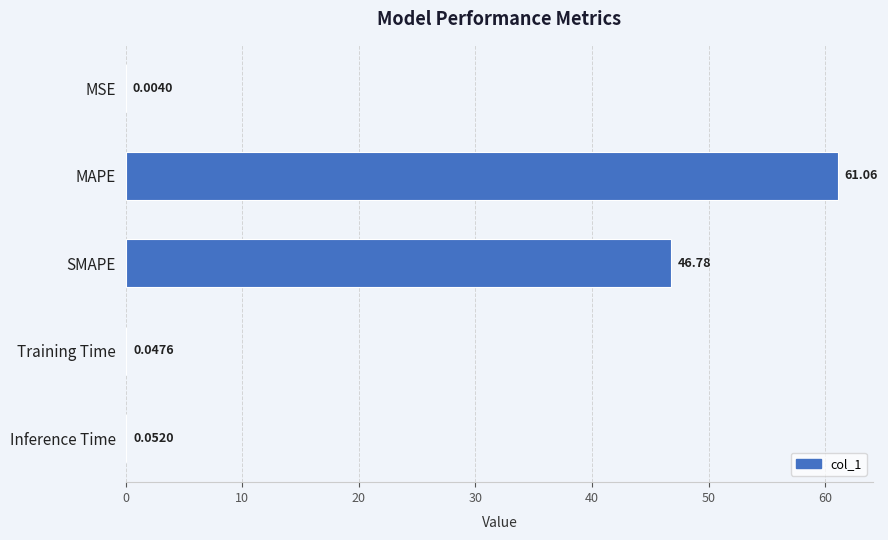

What is the average value?

21.6